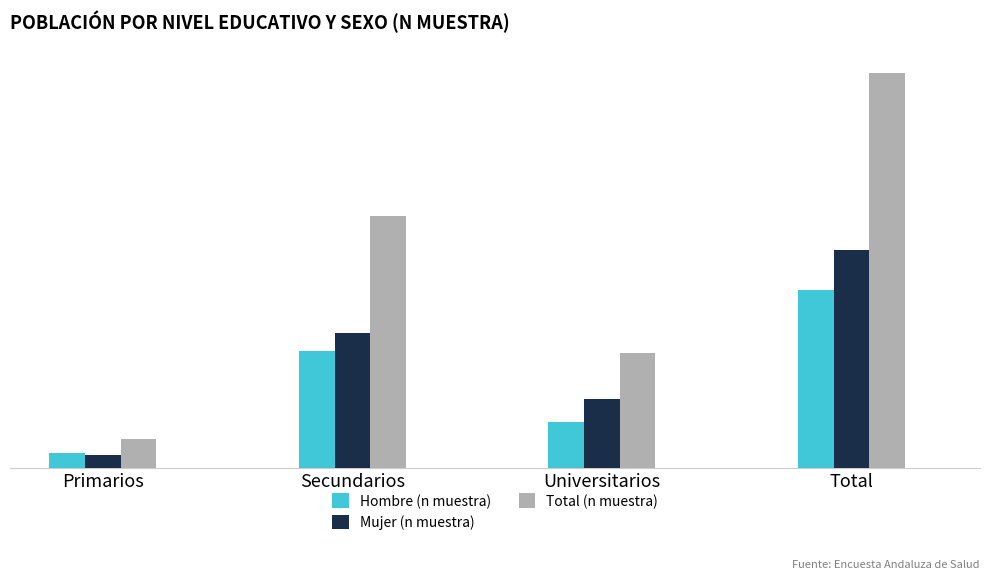

Does the chart contain stacked bars?

No